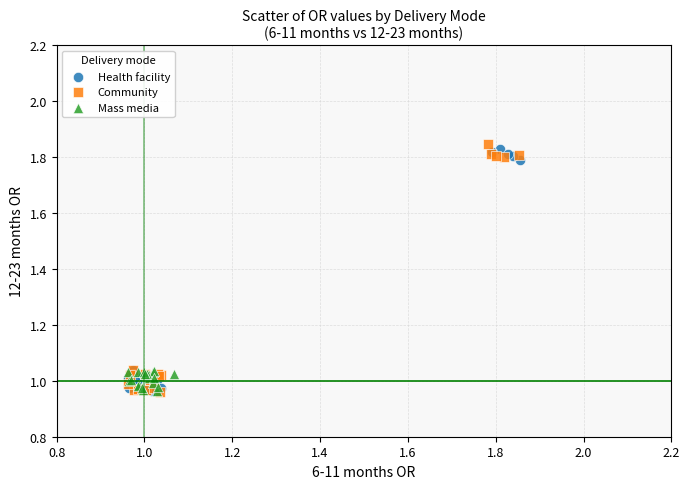

Which series reaches the maximum Y coordinate?

Community